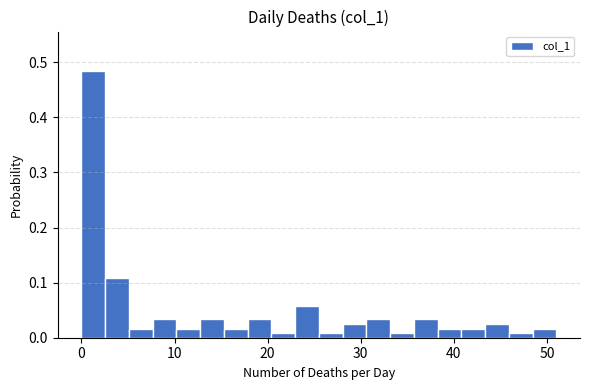

Around what value on the x-axis is the tallest bar? Give the approximate position of its centre, as read against the axis.

1